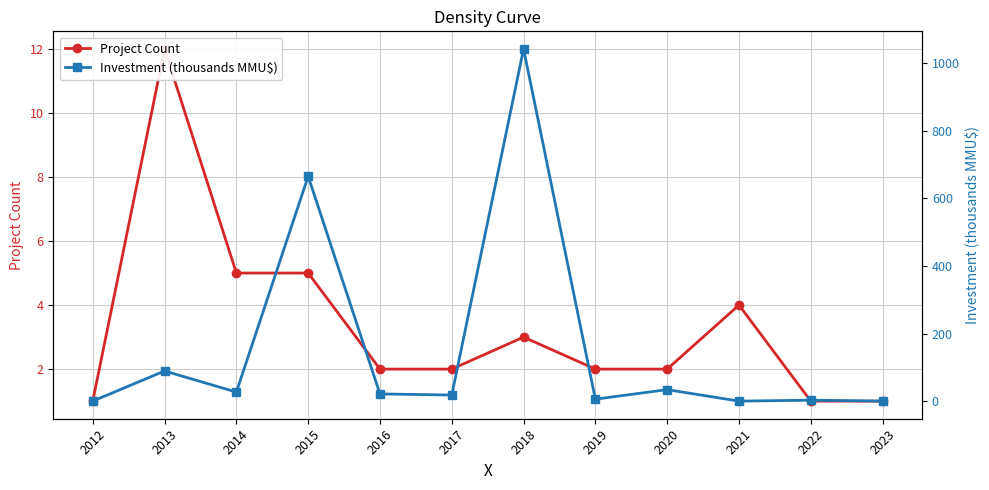

Which series has the widest spread of values?

Investment (thousands MMU$)